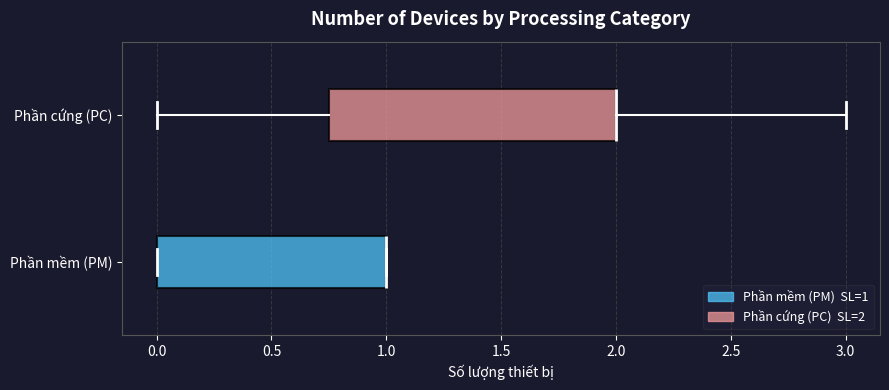

Comparing the boxes themselves (not the whiskers), which one is the widest?

Phần cứng (PC)